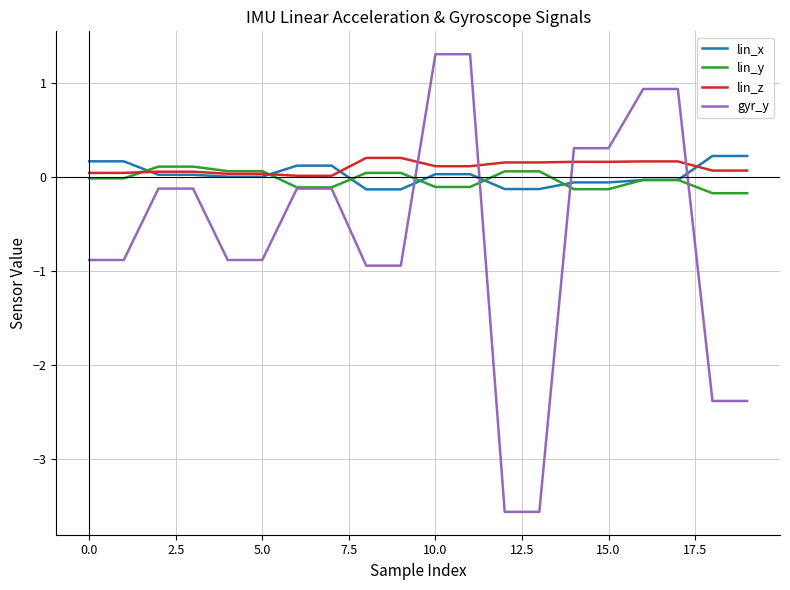

True or false: gyr_y and lin_z cross at least once.

True